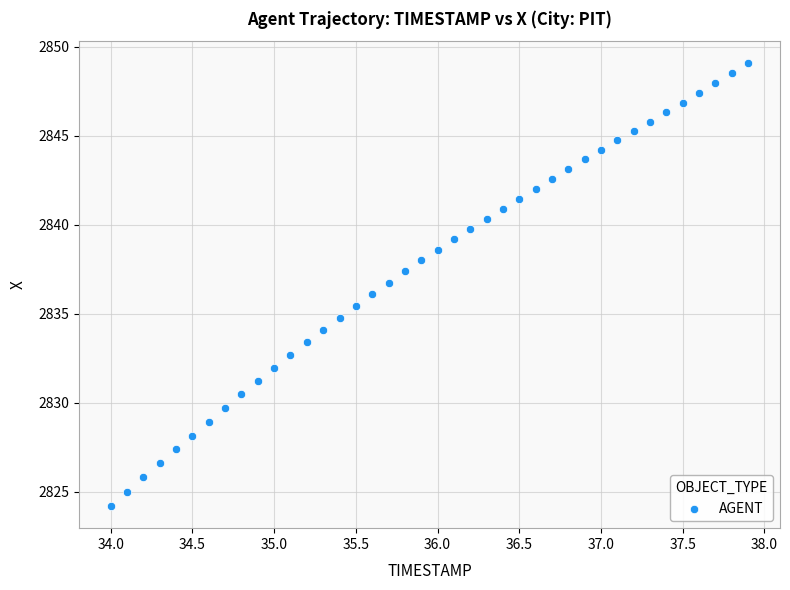

What is the range of X values (max minus min)?

3.9